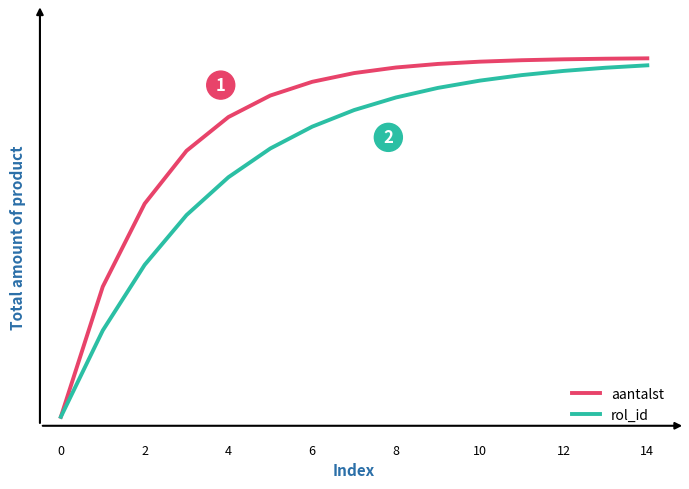

True or false: aantalst has more than 0 points higher than both neighbors.

False